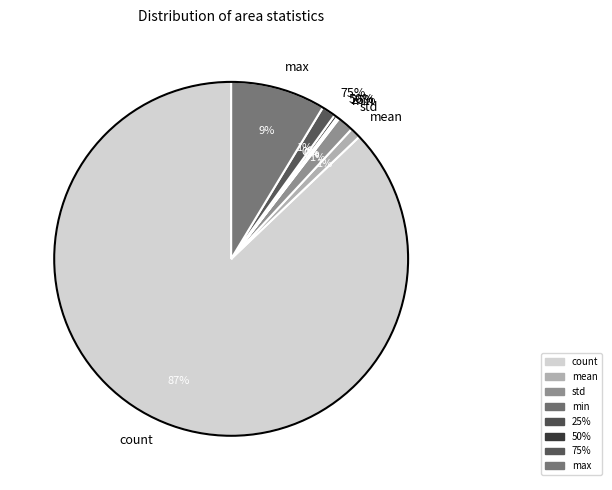

To the nearest percent, what percentage of the pie is std?

1%